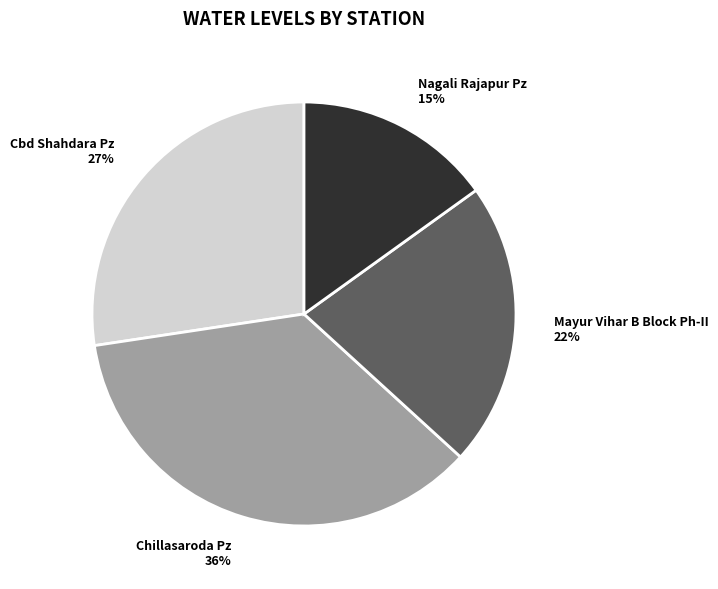

True or false: Chillasaroda Pz accounts for 36% of the total.

True